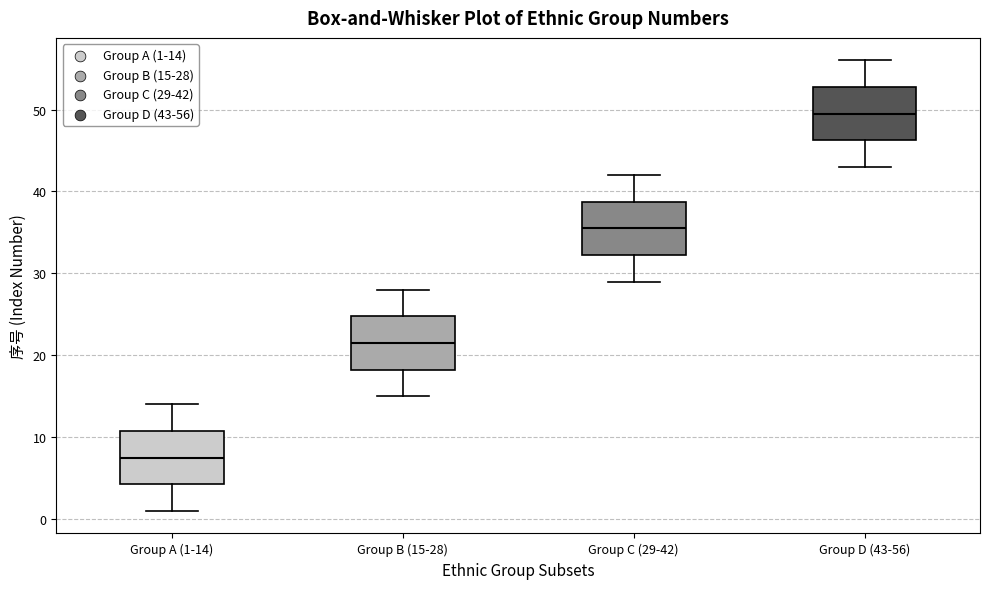

Reading left to right, transcribe this box plot: for each box, give where its median line is, the range the box spans, and where its two whiskers end, as read against the y-axis. The values are not printed on the chart, so give them approximately, as read against the axis.

Group A (1-14): median 8, box 4 to 11, whiskers 1 to 14
Group B (15-28): median 22, box 18 to 25, whiskers 15 to 28
Group C (29-42): median 36, box 32 to 39, whiskers 29 to 42
Group D (43-56): median 50, box 46 to 53, whiskers 43 to 56